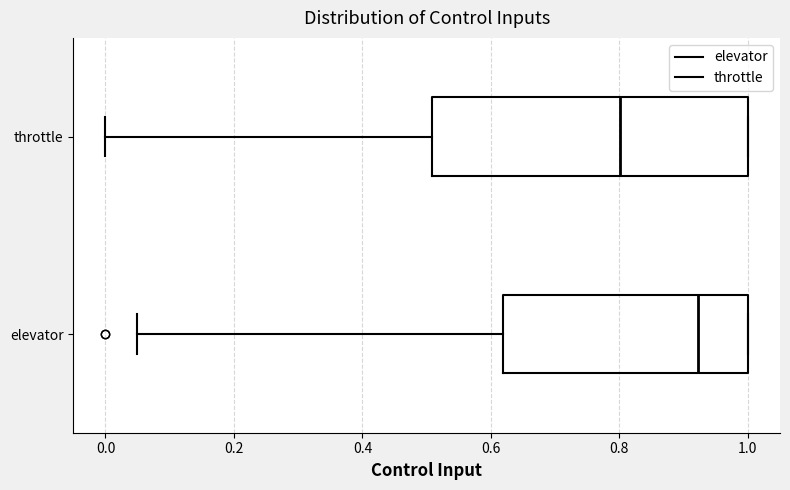

Reading bottom to top, transcribe this box plot: for each box, give where its median line is, the range the box spans, and where its two whiskers end, as read against the x-axis. The values are not printed on the chart, so give them approximately, as read against the axis.

elevator: median 0.92, box 0.62 to 1.00, whiskers 0.04 to 1.00
throttle: median 0.80, box 0.50 to 1.00, whiskers 0.00 to 1.00